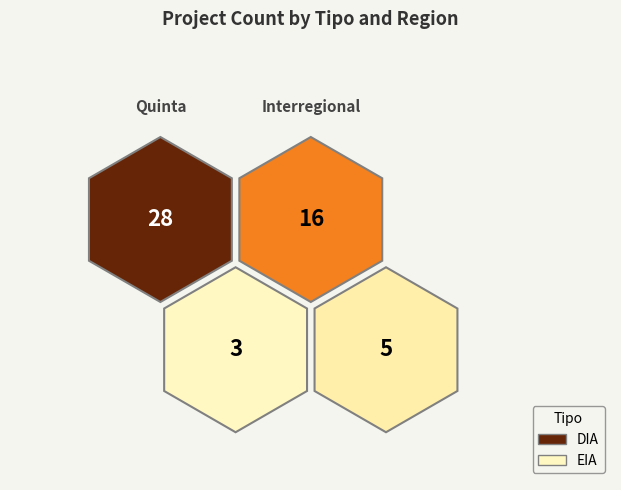

At Interregional, list the series in order from largest to smallest.

DIA, EIA